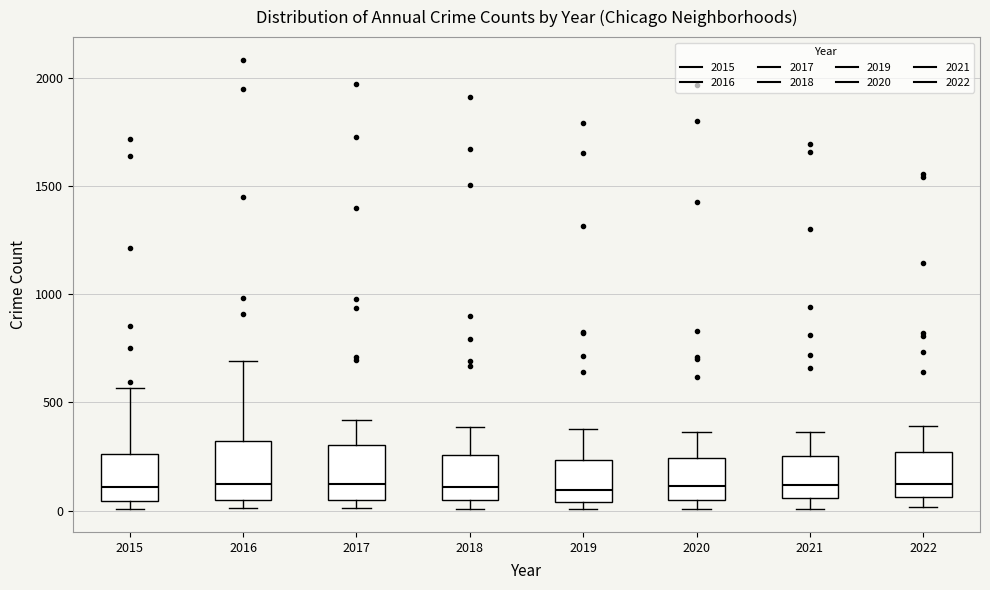

Where does the upper whisker of the box at x = 2017 end on the y-axis? The values are not printed on the chart, so give them approximately, as read against the axis.

400